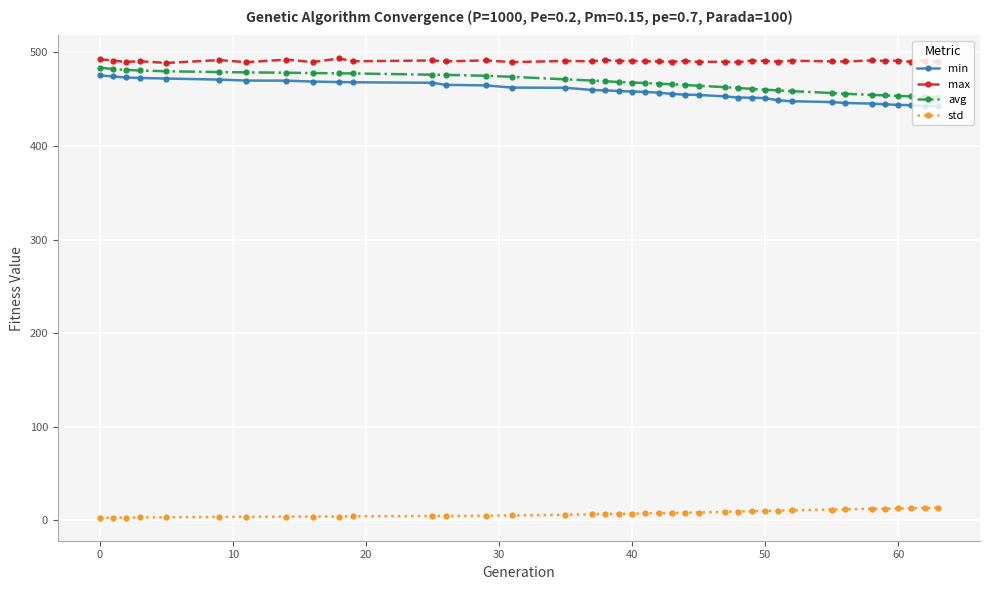

What is the difference between the second highest and second lowest values in the std series?

10.3